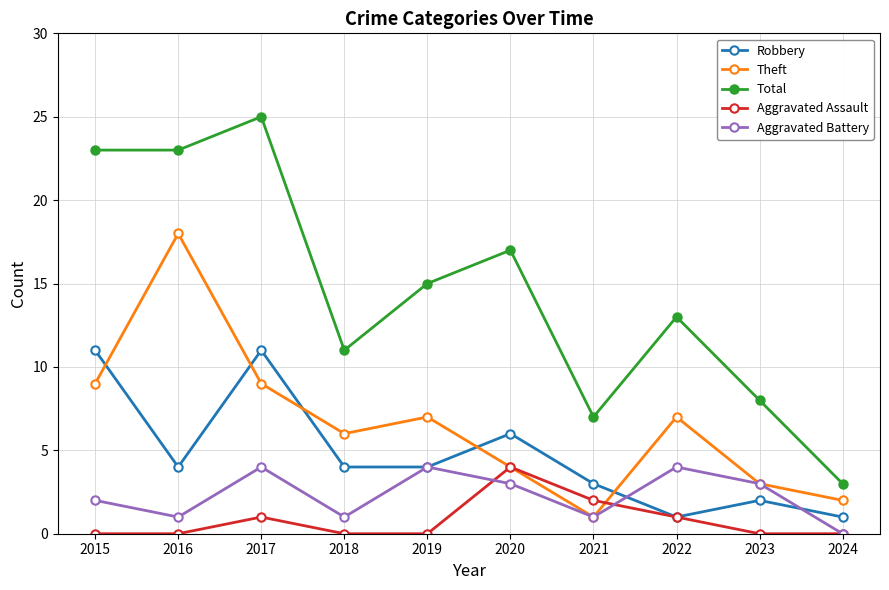

How many series are shown in this chart?

5